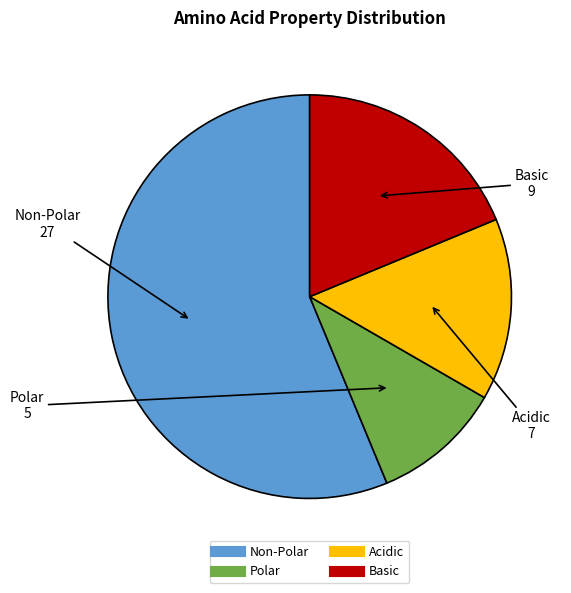

Is there a majority slice in this chart?

Yes